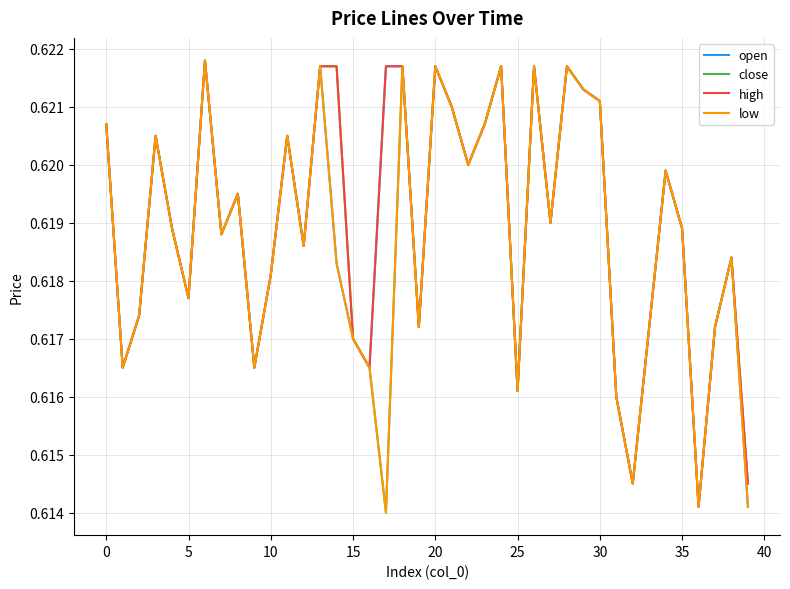

Count the number of categories in the chart.

40